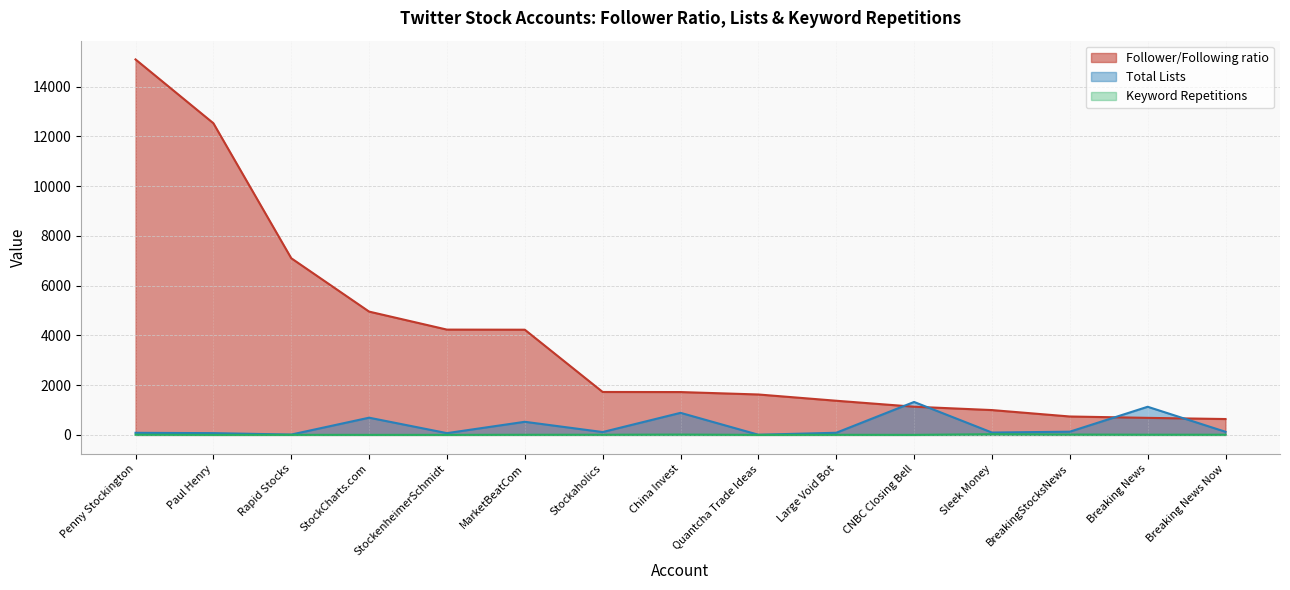

Which series has the largest total across all categories?

Follower/Following ratio